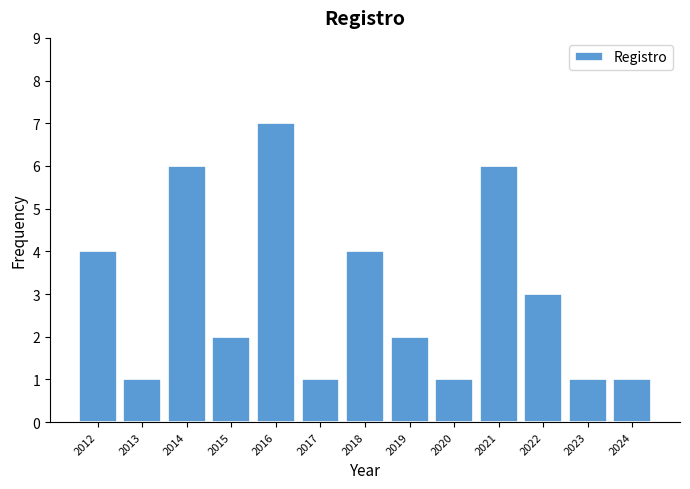

Reading left to right, list every bar in this chart as the range it spans on the x-axis followed by its height. The values are not printed on the chart, so give them approximately, as read against the axis.

2011.5 to 2012.5: 4
2012.5 to 2013.5: 1
2013.5 to 2014.5: 6
2014.5 to 2015.5: 2
2015.5 to 2016.5: 7
2016.5 to 2017.5: 1
2017.5 to 2018.5: 4
2018.5 to 2019.5: 2
2019.5 to 2020.5: 1
2020.5 to 2021.5: 6
2021.5 to 2022.5: 3
2022.5 to 2023.5: 1
2023.5 to 2024.5: 1